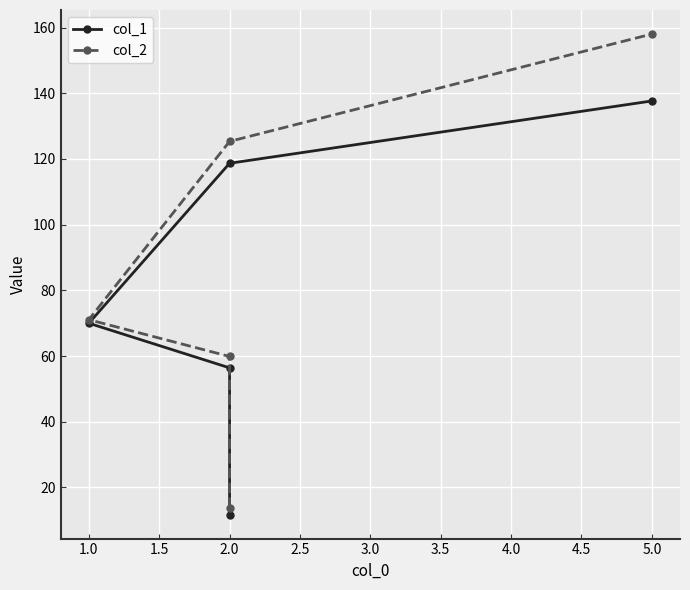

What is the label of the 4th point from the left?

2.0